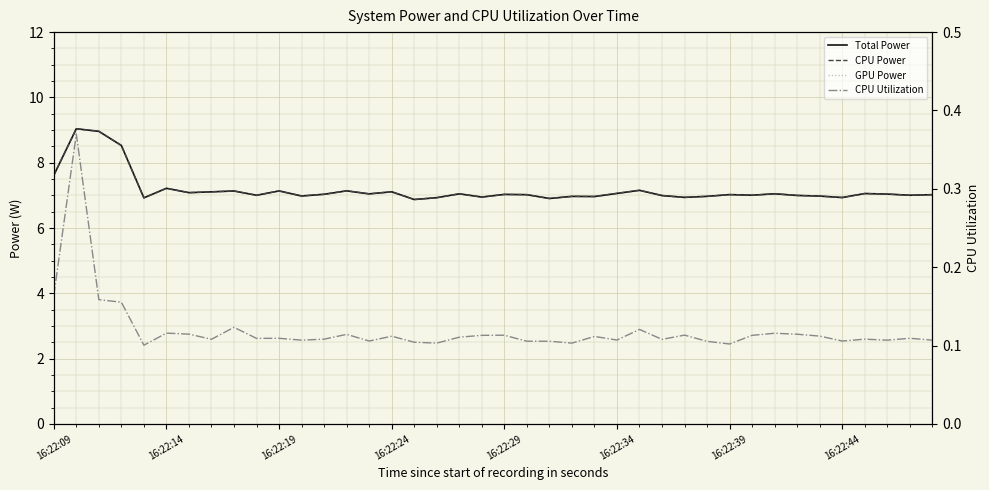

True or false: CPU Power and Total Power cross at least once.

False